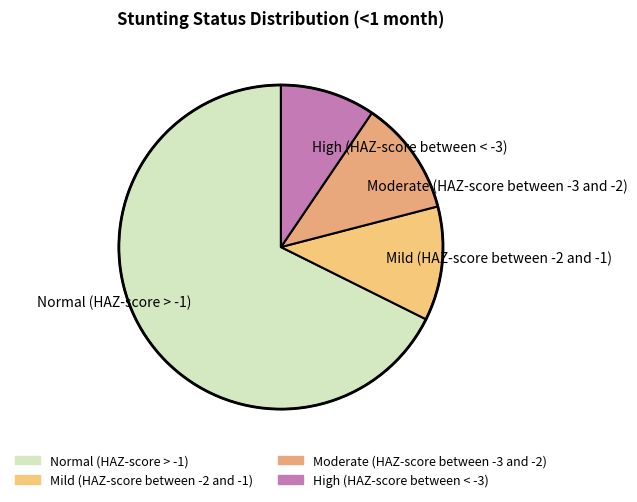

Does any single category account for the majority?

Yes